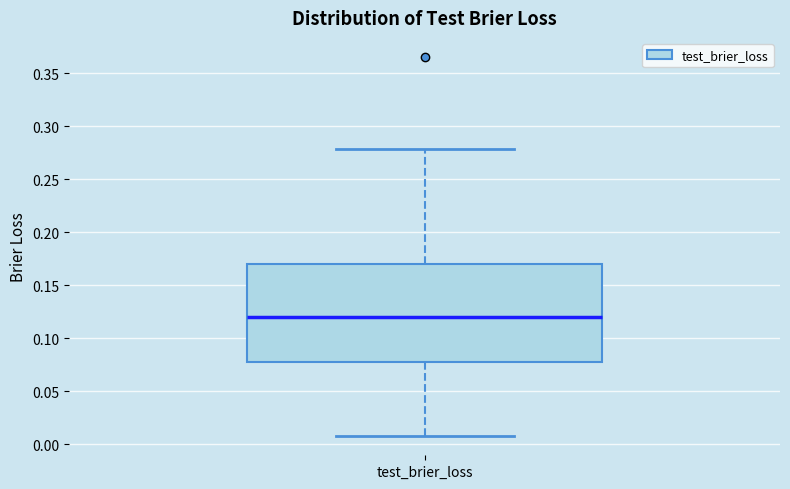

Transcribe this box plot: give where the median line is, the range the box spans, and where the two whiskers end, as read against the y-axis. The values are not printed on the chart, so give them approximately, as read against the axis.

median 0.120, box 0.075 to 0.170, whiskers 0.005 to 0.280